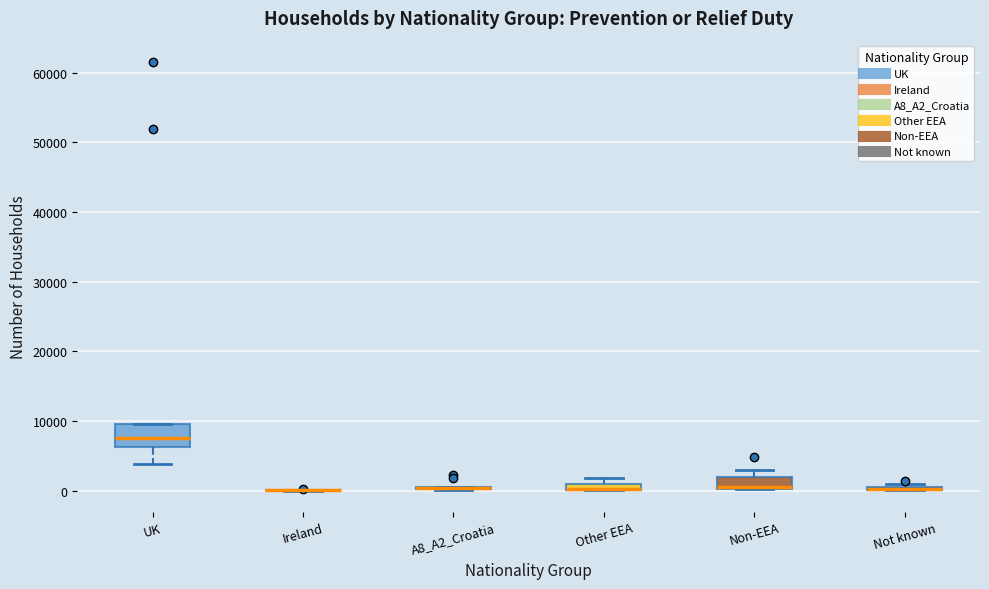

Which box is the tallest, from its lower edge to its upper edge?

UK